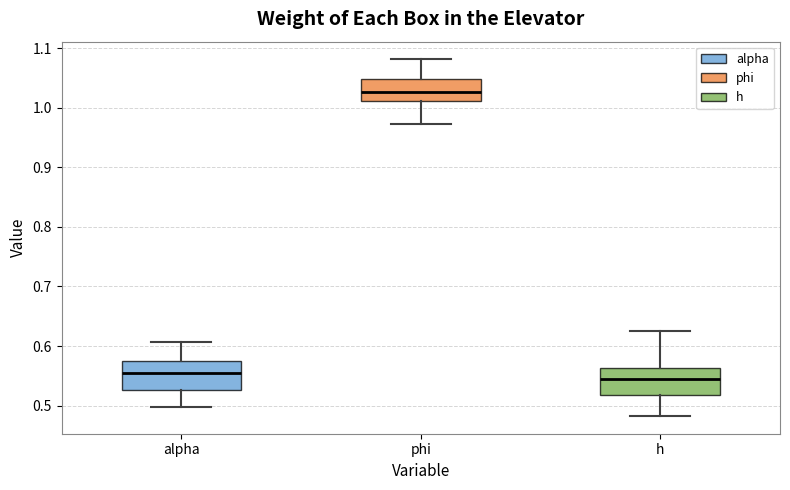

Where does the upper whisker of the box for alpha end on the y-axis? The values are not printed on the chart, so give them approximately, as read against the axis.

0.61